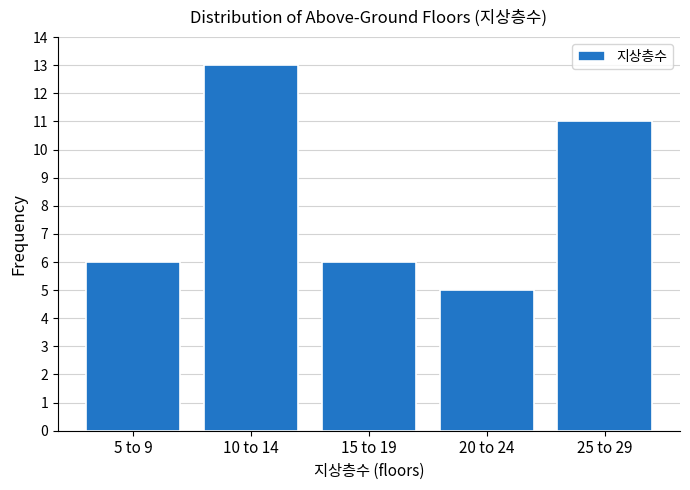

Reading left to right, transcribe all the data shown in this chart.

5 to 9=6	10 to 14=13	15 to 19=6	20 to 24=5	25 to 29=11